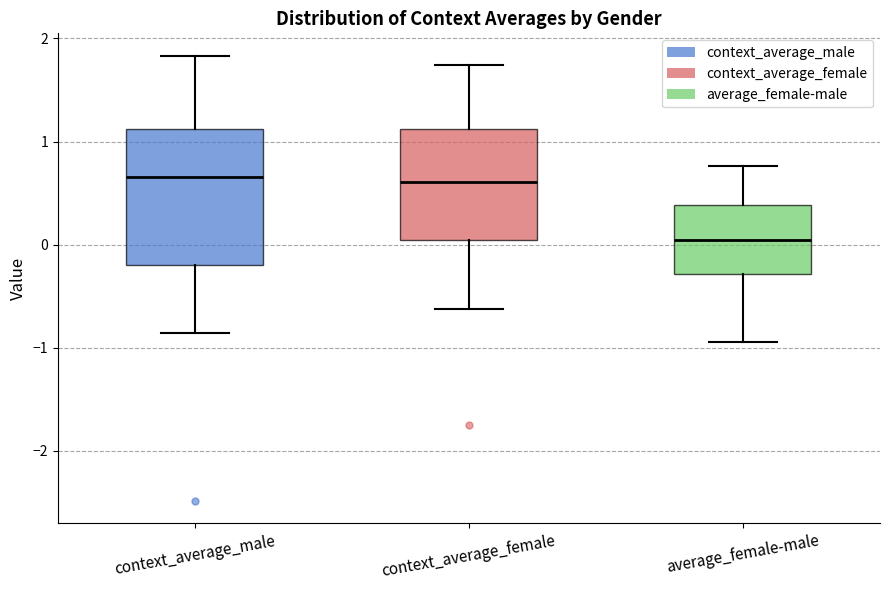

Which box is the tallest, from its lower edge to its upper edge?

context_average_male